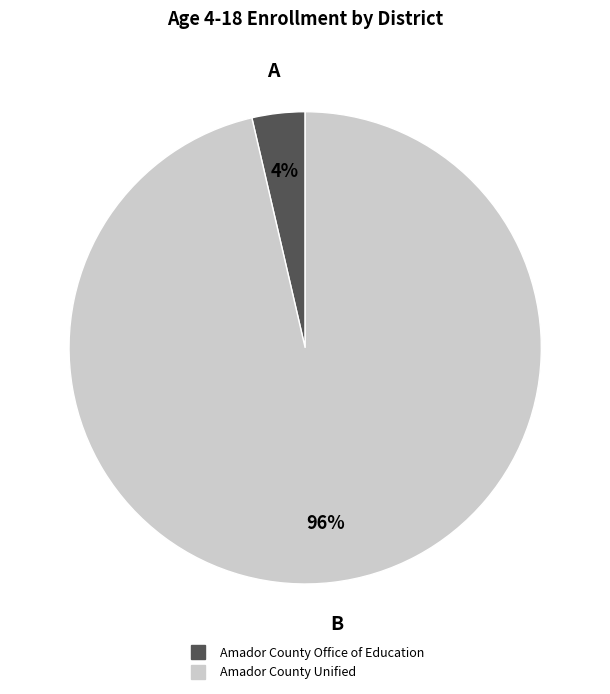

Which slice is the largest?

Amador County Unified